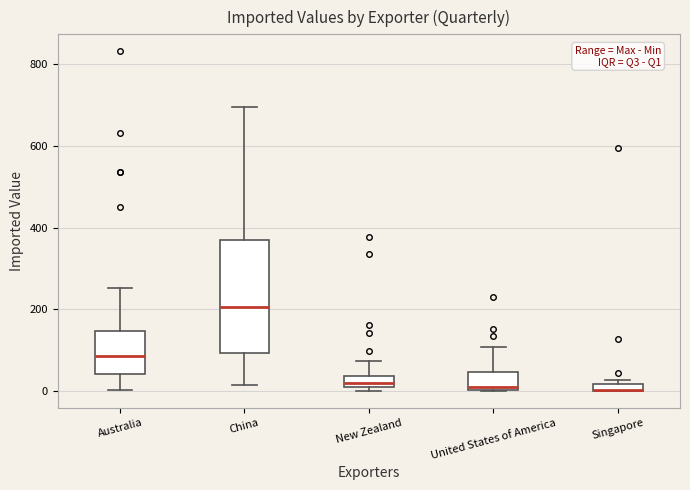

Where does the upper whisker of the box for Australia end on the y-axis? The values are not printed on the chart, so give them approximately, as read against the axis.

260